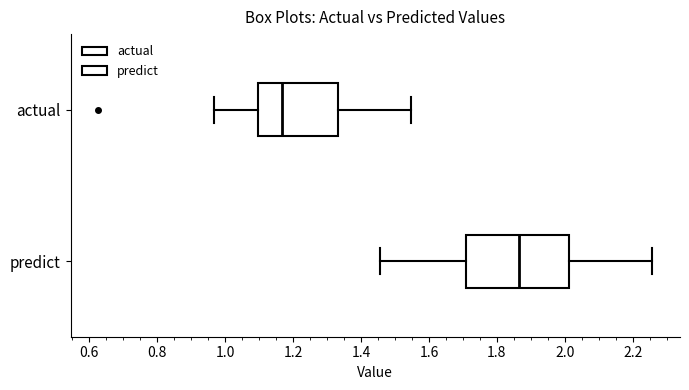

Reading bottom to top, transcribe this box plot: for each box, give where its median line is, the range the box spans, and where its two whiskers end, as read against the x-axis. The values are not printed on the chart, so give them approximately, as read against the axis.

predict: median 1.86, box 1.70 to 2.02, whiskers 1.46 to 2.26
actual: median 1.16, box 1.10 to 1.34, whiskers 0.96 to 1.54